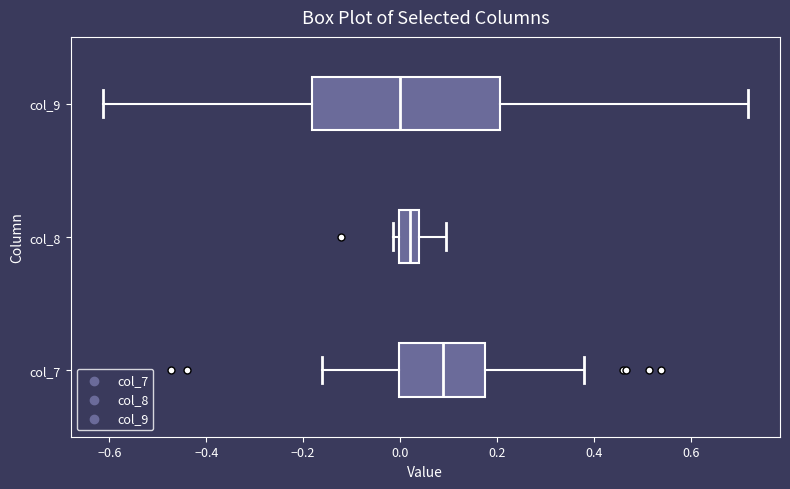

Reading bottom to top, read every box against the x-axis: the position of its median line, the range the box covers, and the ends of its whiskers. The values are not printed on the chart, so give them approximately, as read against the axis.

col_7: median 0.08, box 0.00 to 0.18, whiskers -0.16 to 0.38
col_8: median 0.02, box 0.00 to 0.04, whiskers -0.02 to 0.10
col_9: median 0.00, box -0.18 to 0.20, whiskers -0.62 to 0.72